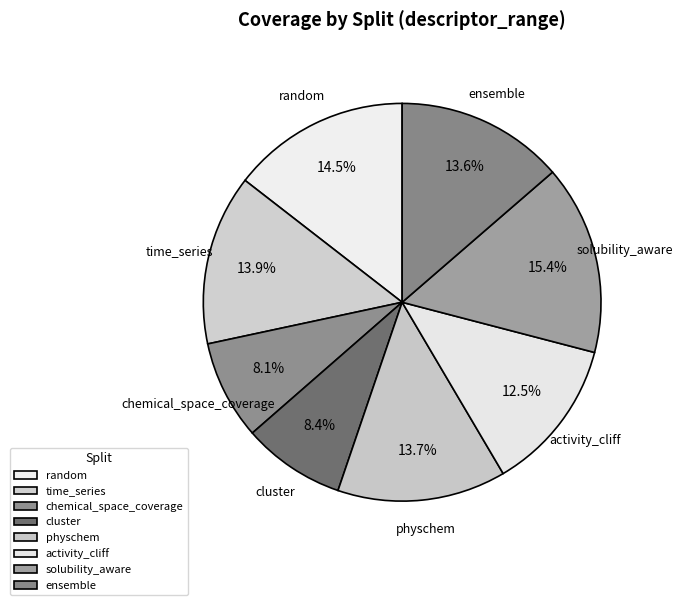

Is it true that time_series is 26% of the pie?

False